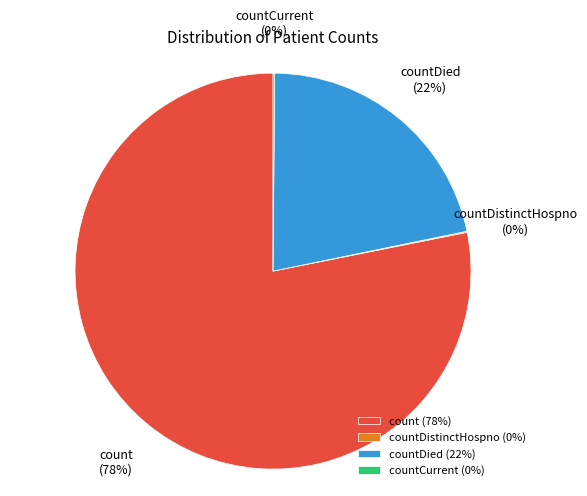

The countDied slice represents 22% of the pie. True or false?

True